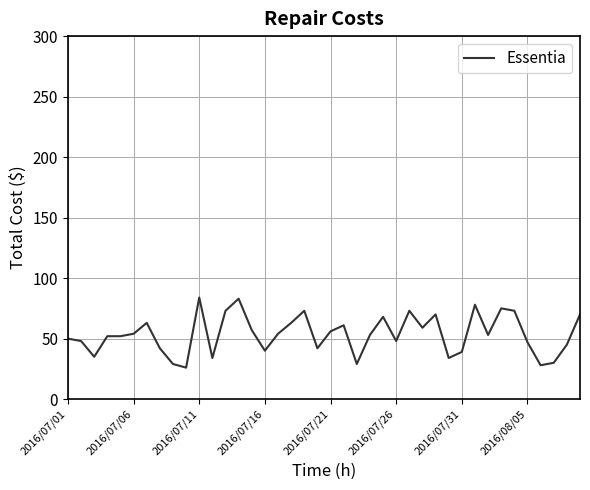

What is the difference between the maximum and minimum values?

58